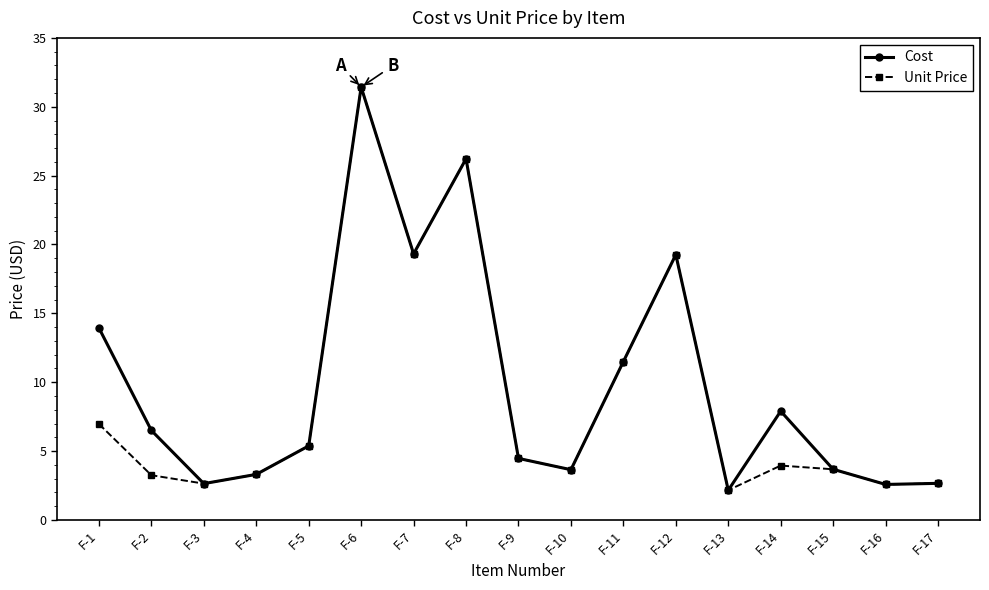

How many values in the Cost series exceed 5?

9